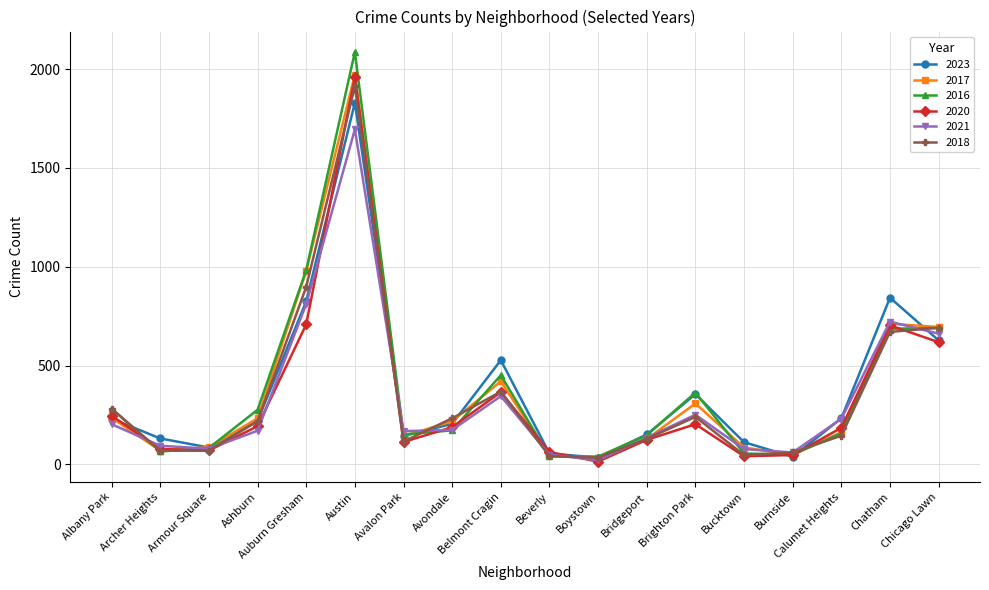

What is the highest value of the 2021 series?

1695